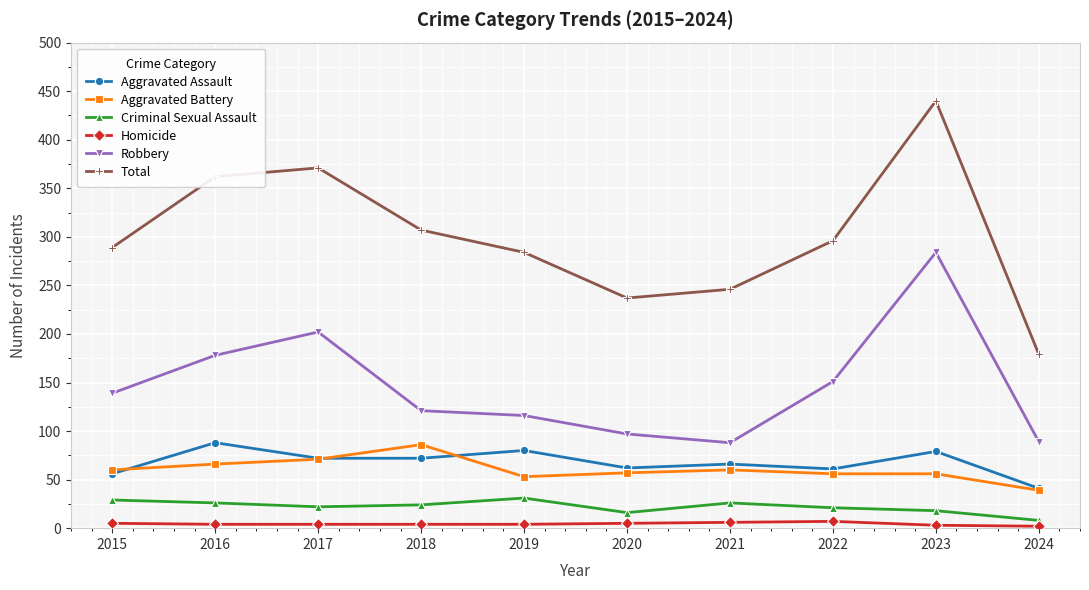

Which series has the widest spread of values?

Total